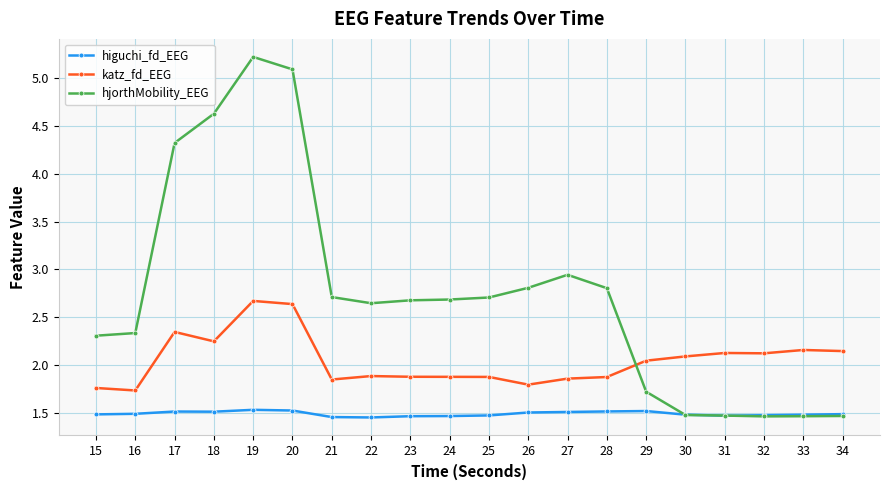

List the series in order of their peak value, lowest first.

higuchi_fd_EEG, katz_fd_EEG, hjorthMobility_EEG